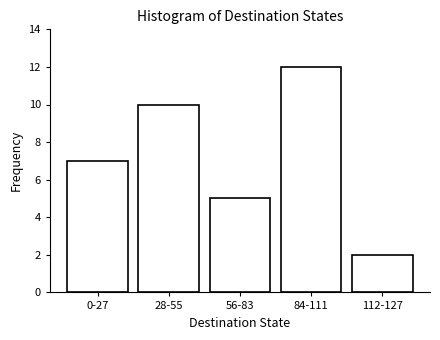

Reading left to right, what are all the values shown in this chart?

0-27=7	28-55=10	56-83=5	84-111=12	112-127=2